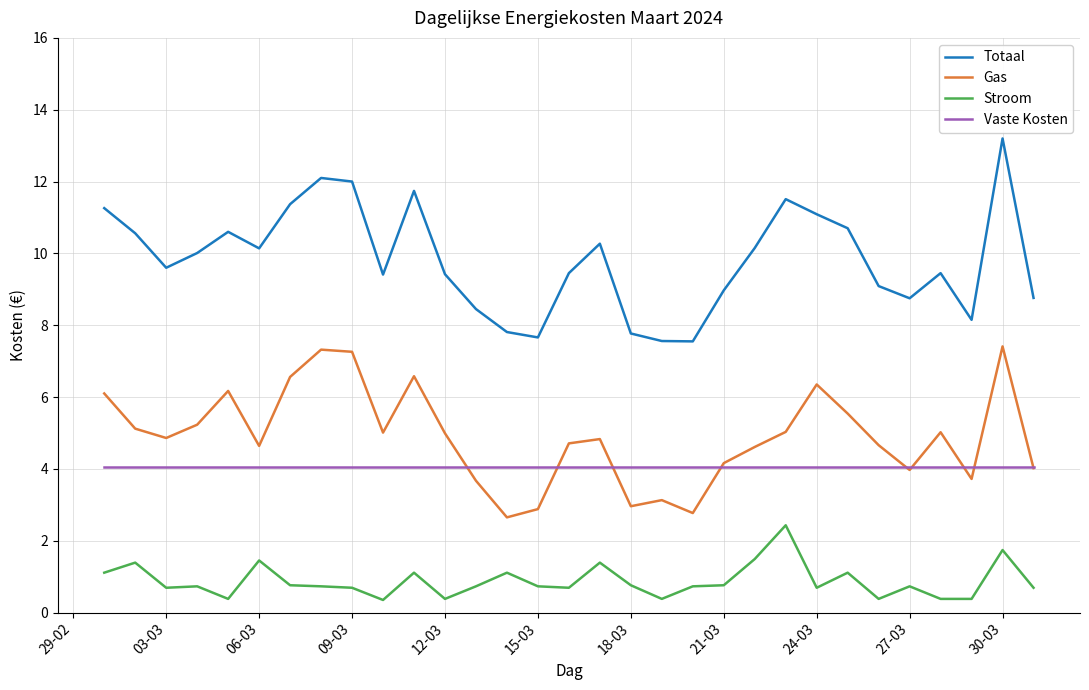

Which series has the largest total across all categories?

Totaal